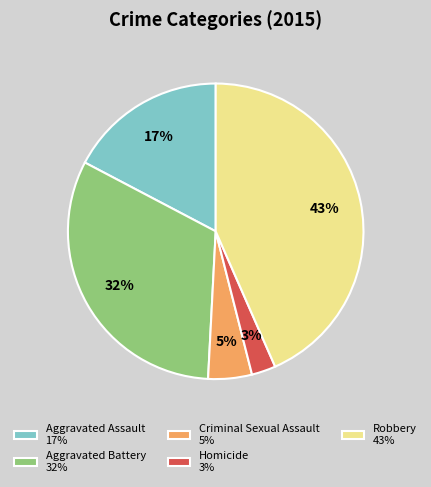

Which category has the biggest portion of the pie?

Robbery